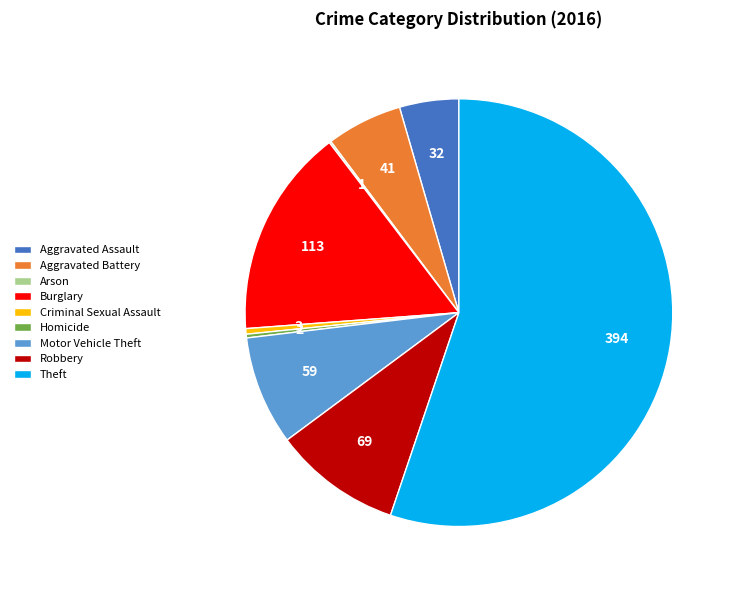

Do Burglary and Aggravated Assault together represent more than half of the pie?

No